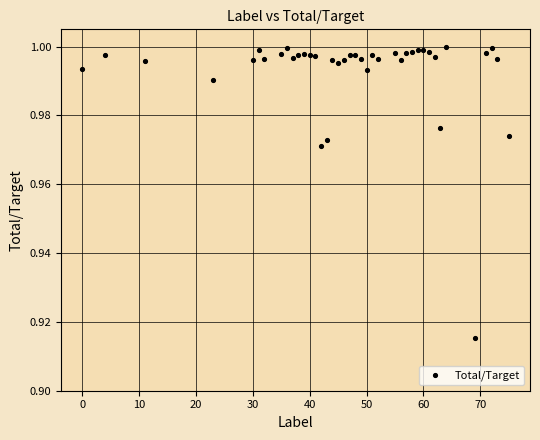

What is the range of X values (max minus min)?

75.0